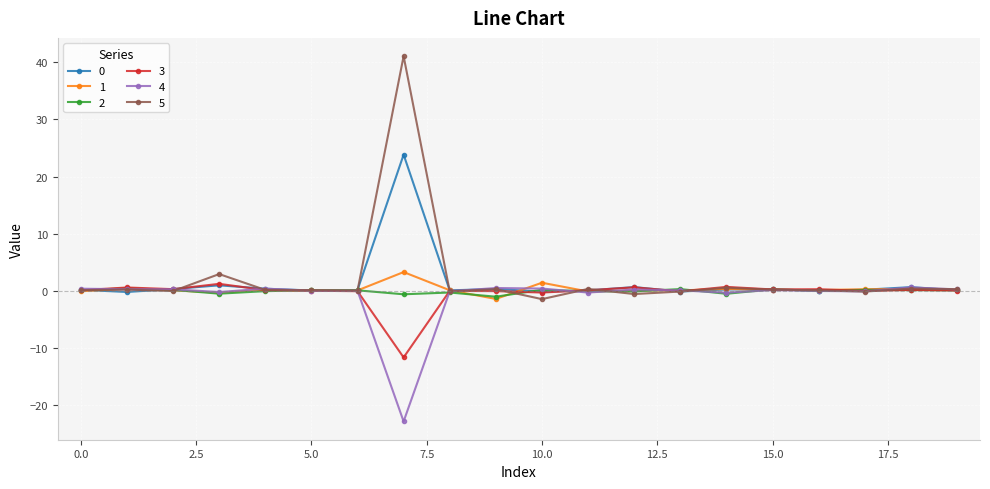

What is the maximum value shown in the chart?

41.1